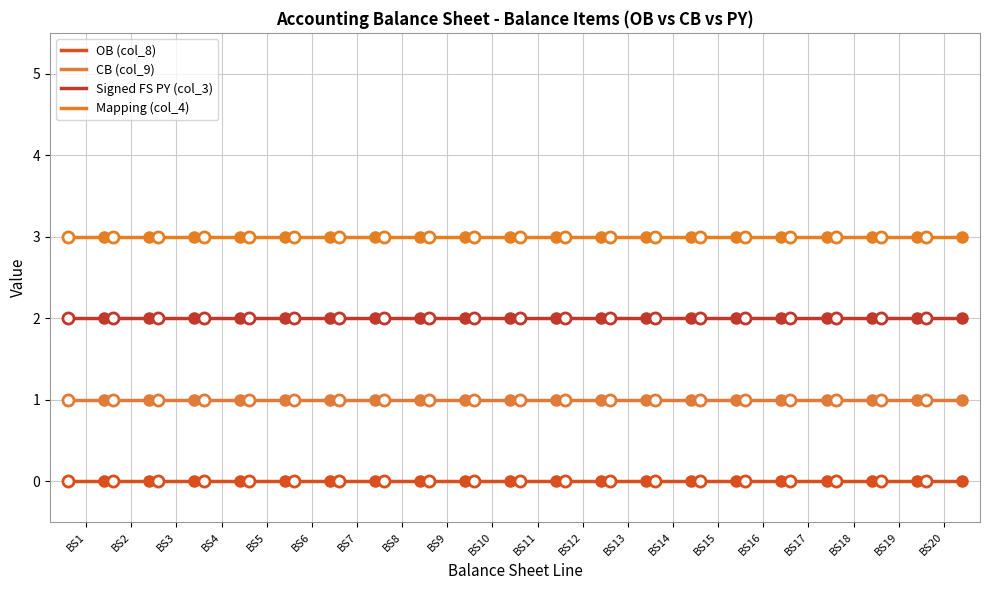

What is the value of the Signed FS PY (col_3) point at the 2nd from the left?

2